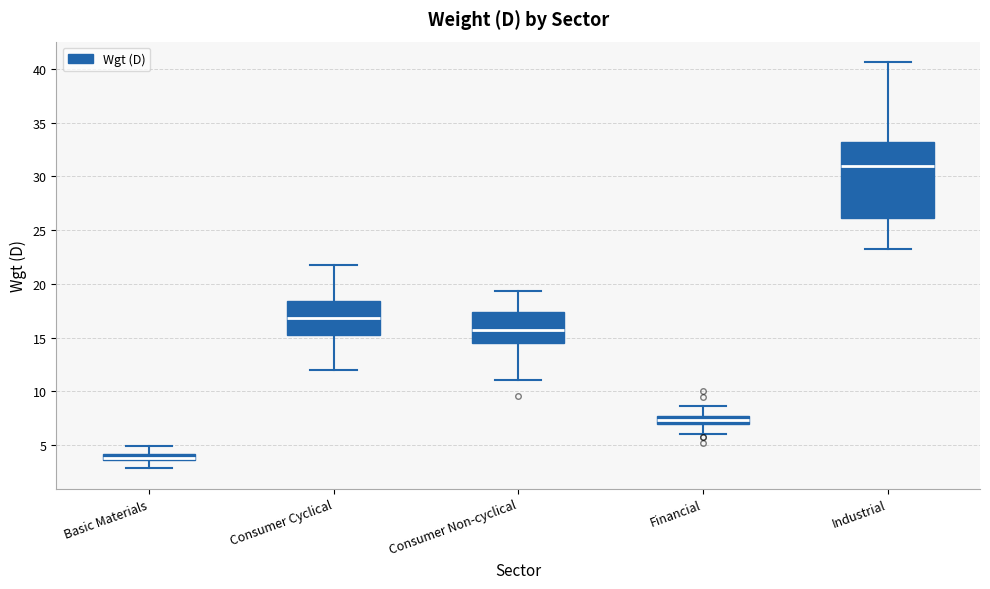

Where is the upper edge of the box for Industrial on the y-axis? The values are not printed on the chart, so give them approximately, as read against the axis.

33.0